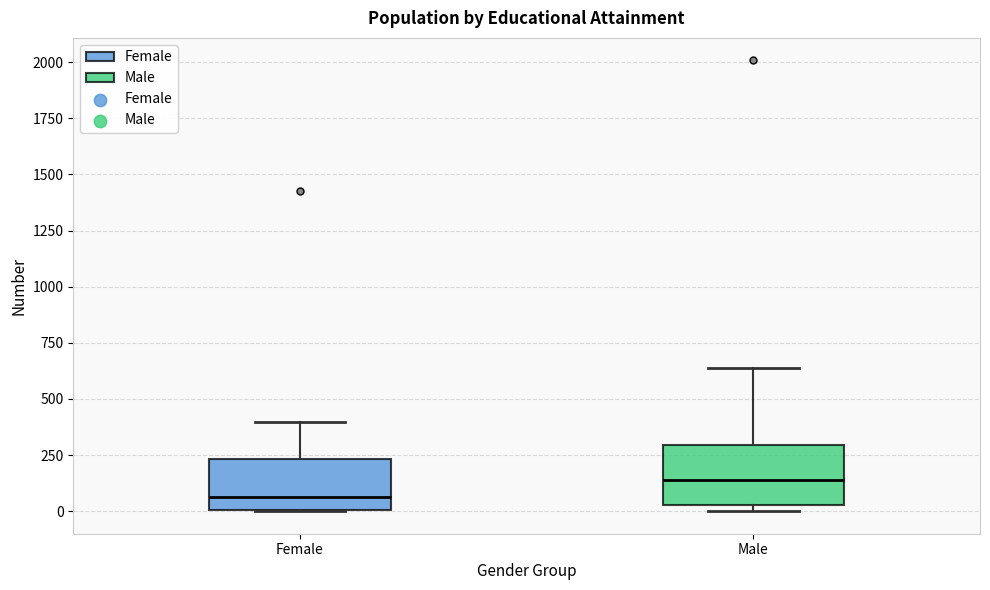

Which box has the highest median line?

Male